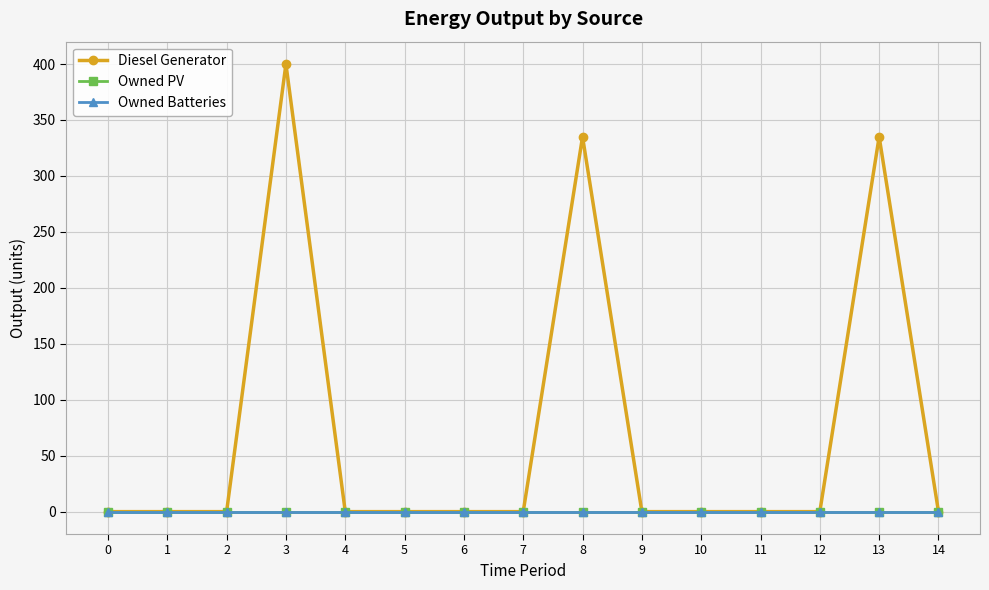

Does the chart have visible grid lines?

Yes